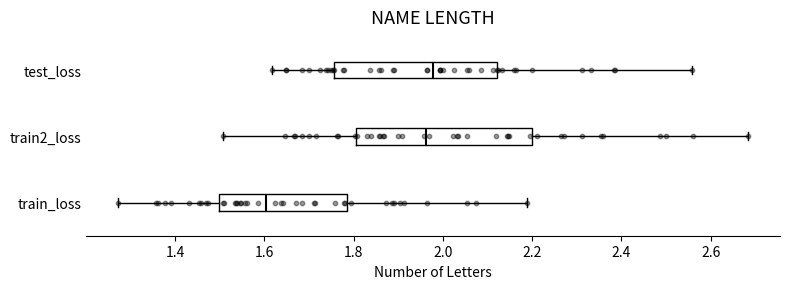

Reading bottom to top, transcribe this box plot: for each box, give where its median line is, the range the box spans, and where its two whiskers end, as read against the x-axis. The values are not printed on the chart, so give them approximately, as read against the axis.

train_loss: median 1.60, box 1.50 to 1.78, whiskers 1.28 to 2.18
train2_loss: median 1.96, box 1.80 to 2.20, whiskers 1.50 to 2.68
test_loss: median 1.98, box 1.76 to 2.12, whiskers 1.62 to 2.56